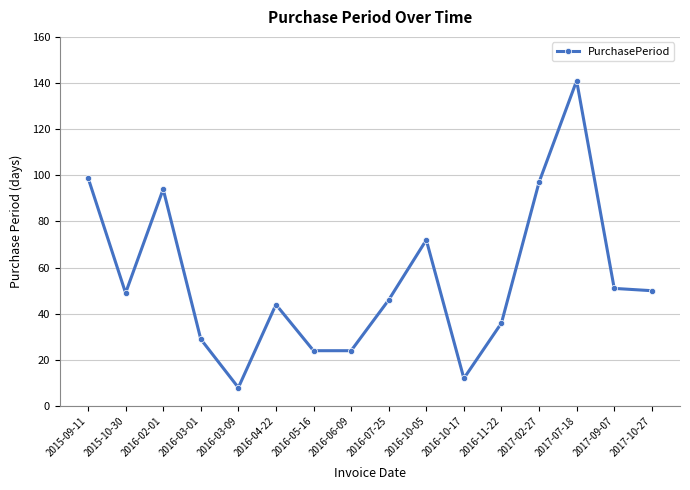

The chart shows a value of 141 at 2017-07-18. True or false?

True